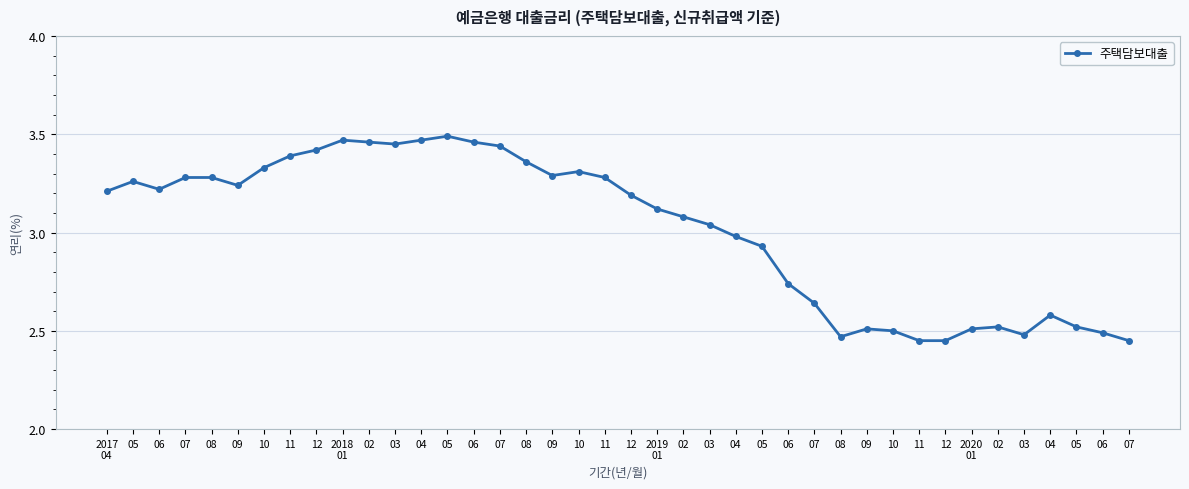

How many data points are less than 3?

16